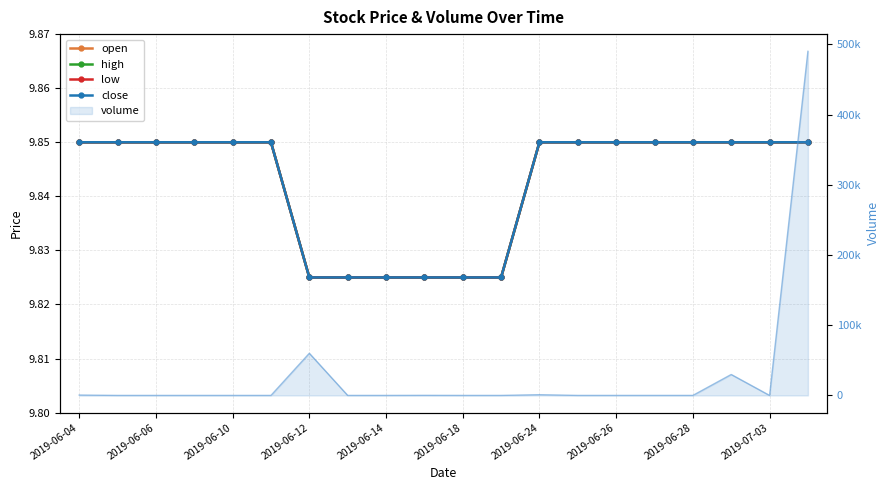

Which has a higher value, 13 or 14?

13